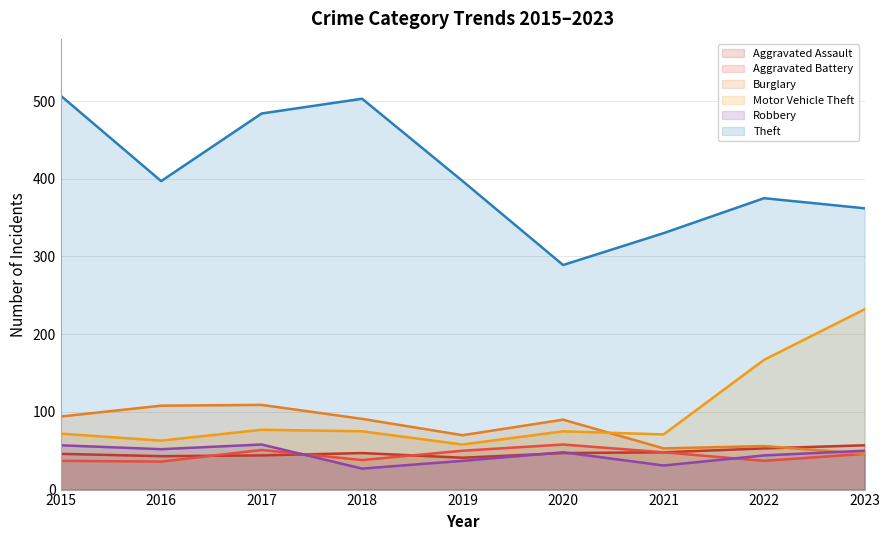

Rank the series at 2015 from lowest to highest value.

Aggravated Battery, Aggravated Assault, Robbery, Motor Vehicle Theft, Burglary, Theft